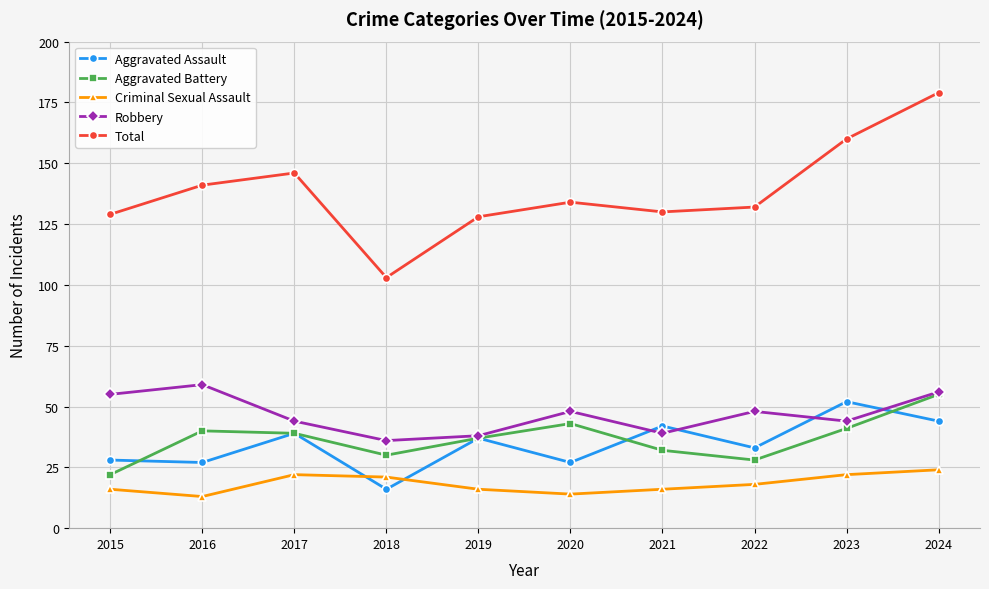

Reading left to right, what are all the values shown in this chart?

Aggravated Assault: 2015=28	2016=27	2017=39	2018=16	2019=37	2020=27	2021=42	2022=33	2023=52	2024=44
Aggravated Battery: 2015=22	2016=40	2017=39	2018=30	2019=37	2020=43	2021=32	2022=28	2023=41	2024=55
Criminal Sexual Assault: 2015=16	2016=13	2017=22	2018=21	2019=16	2020=14	2021=16	2022=18	2023=22	2024=24
Robbery: 2015=55	2016=59	2017=44	2018=36	2019=38	2020=48	2021=39	2022=48	2023=44	2024=56
Total: 2015=129	2016=141	2017=146	2018=103	2019=128	2020=134	2021=130	2022=132	2023=160	2024=179